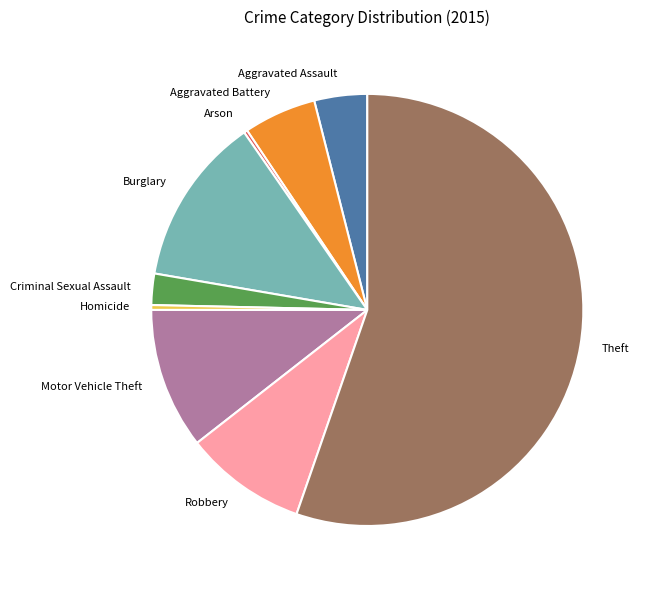

What is the ratio of the value at Aggravated Battery to the value at Aggravated Assault?

1.4